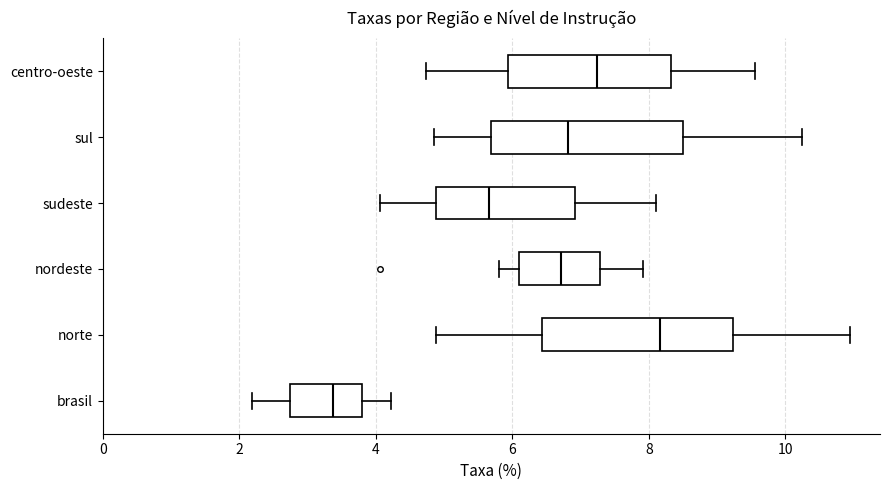

Where is the left edge of the box for nordeste on the x-axis? The values are not printed on the chart, so give them approximately, as read against the axis.

6.0